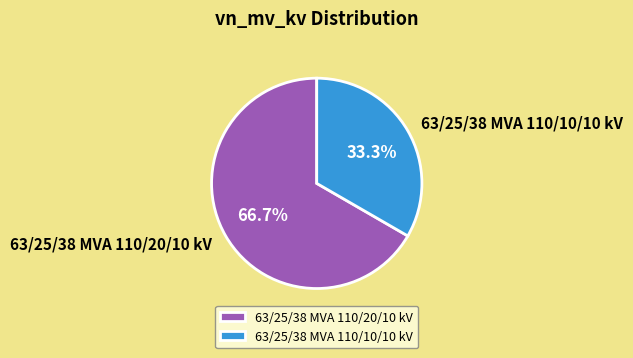

What is the total percentage of 63/25/38 MVA 110/20/10 kV and 63/25/38 MVA 110/10/10 kV?

100.0%